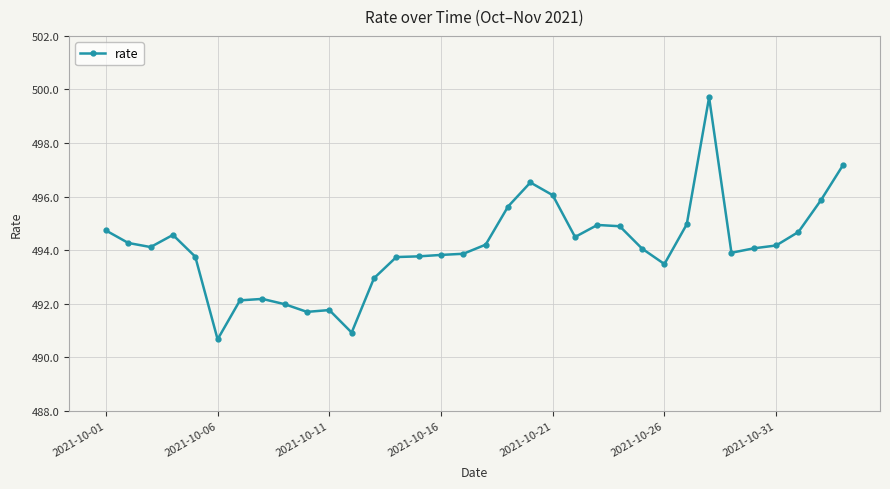

What is the value of the 2nd point from the left?

494.3